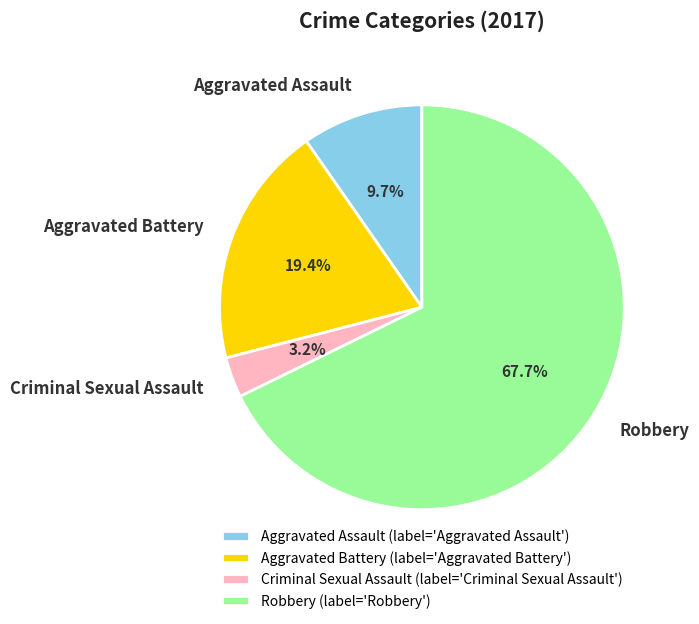

Which slice is the smallest?

Criminal Sexual Assault